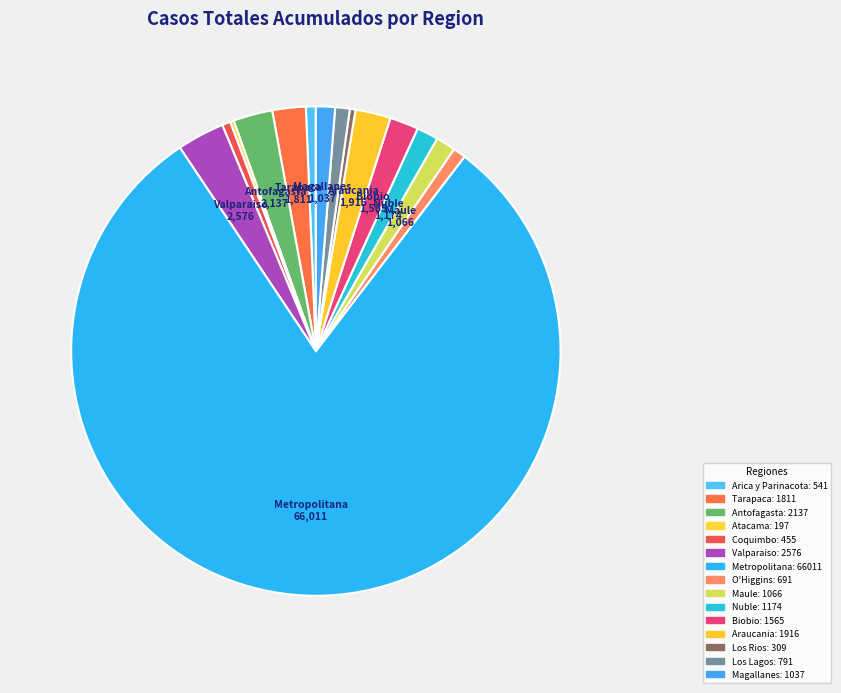

Rank the categories by value from highest to lowest.

Metropolitana, Valparaiso, Antofagasta, Araucania, Tarapaca, Biobio, Nuble, Maule, Magallanes, Los Lagos, O'Higgins, Arica y Parinacota, Coquimbo, Los Rios, Atacama